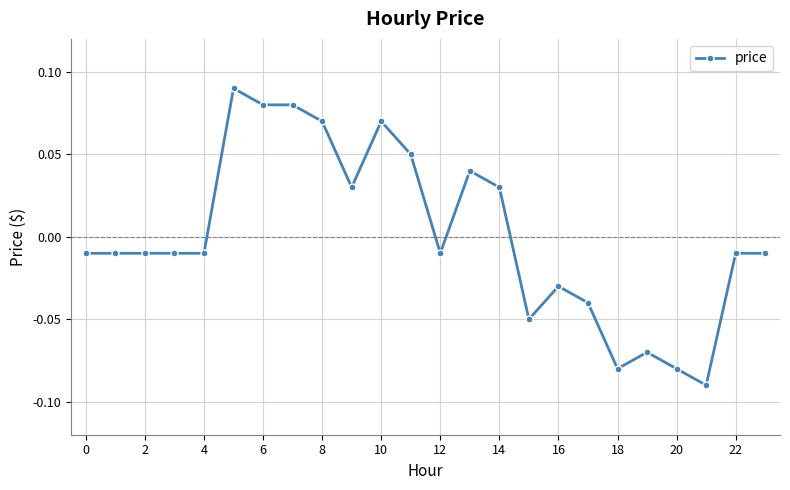

Does the chart display data point markers on the line(s)?

Yes